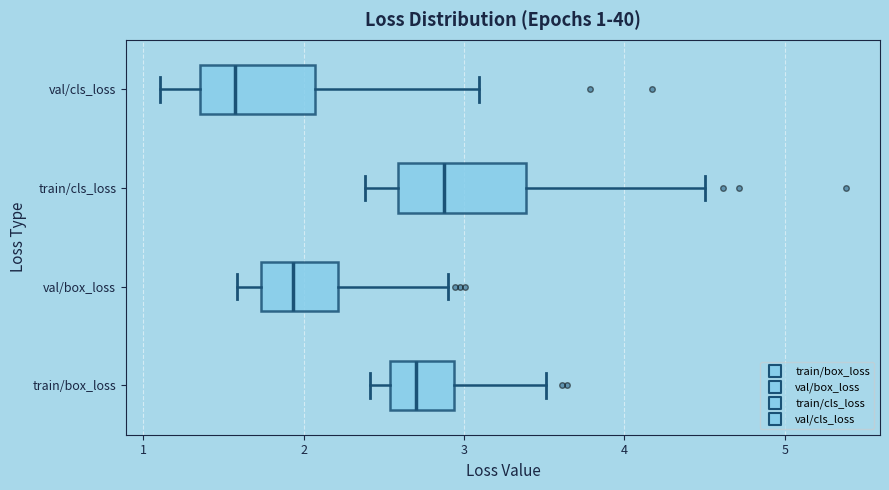

Which box's median line is the furthest to the right?

train/cls_loss